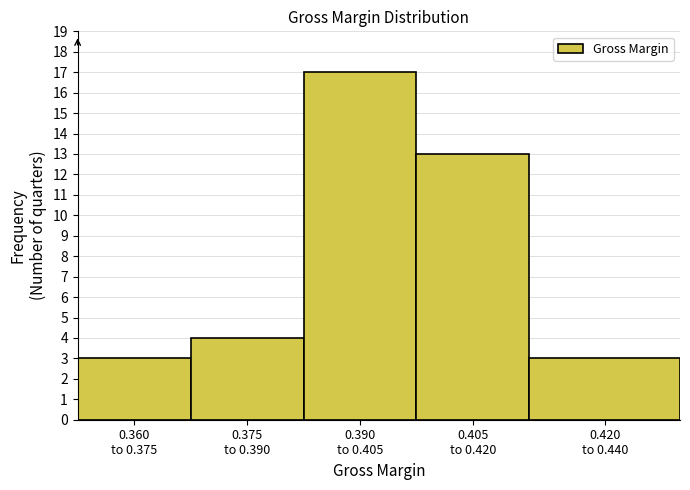

Reading right to left, extract all data points from this chart.

3	13	17	4	3